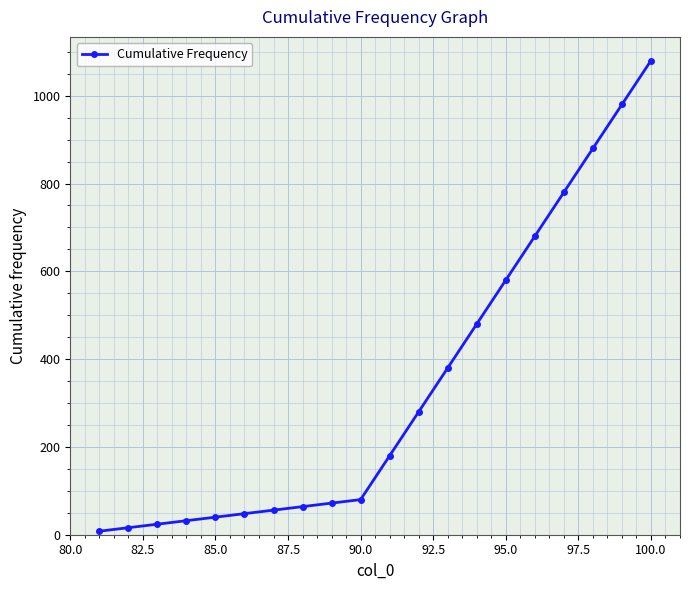

What is the sum of all values?

6740